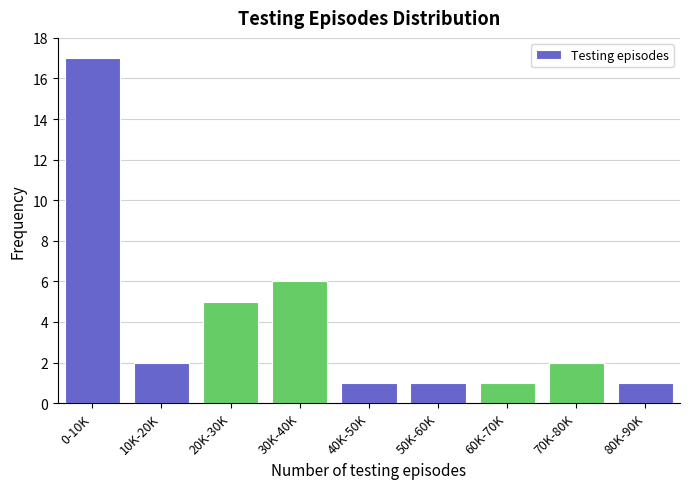

Reading right to left, what are all the values shown in this chart?

80K-90K=1	70K-80K=2	60K-70K=1	50K-60K=1	40K-50K=1	30K-40K=6	20K-30K=5	10K-20K=2	0-10K=17